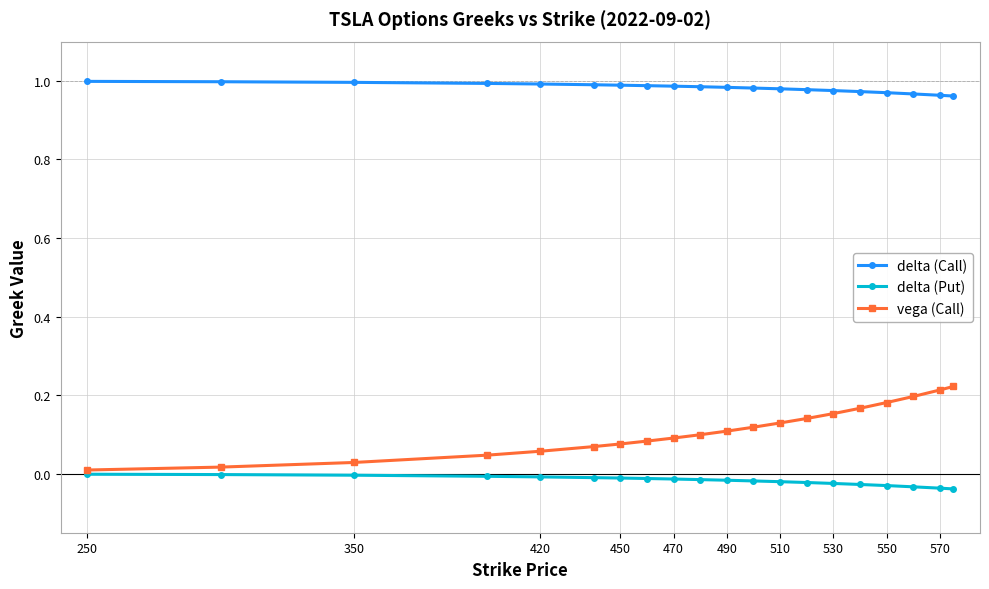

List the series in order of their peak value, highest first.

delta (Call), vega (Call), delta (Put)